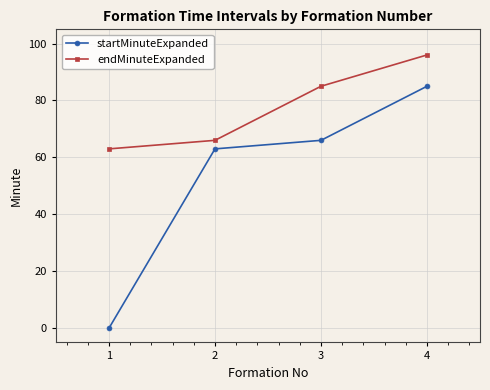

True or false: startMinuteExpanded has a value of 95 at 2.

False